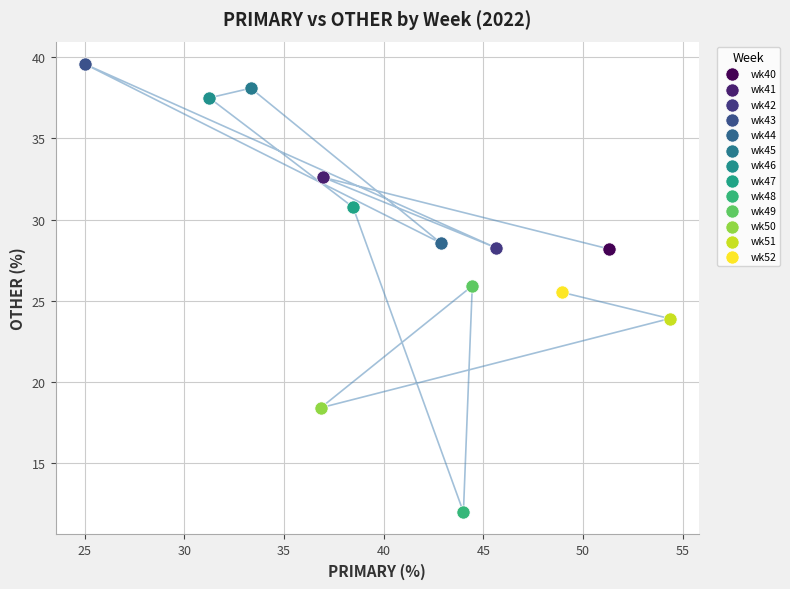

What are all the series names shown in the legend?

wk40, wk41, wk42, wk43, wk44, wk45, wk46, wk47, wk48, wk49, wk50, wk51, wk52